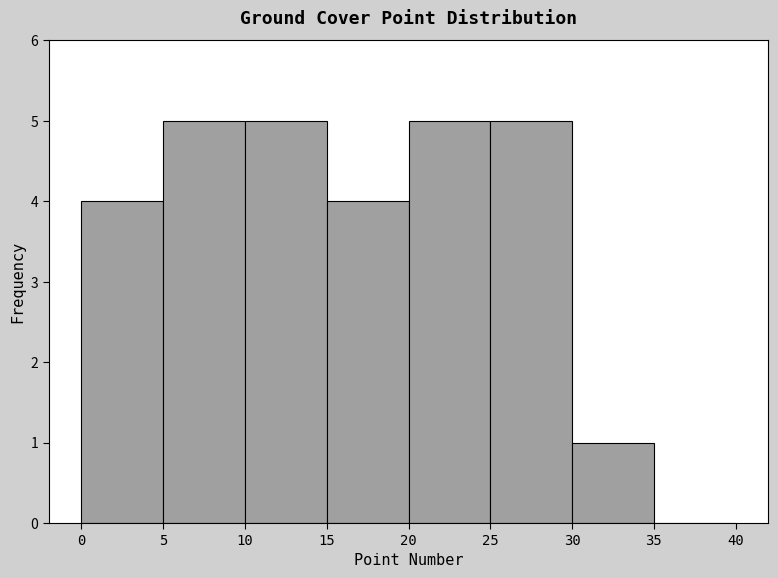

Reading left to right, list every bar in this chart as the range it spans on the x-axis followed by its height. The values are not printed on the chart, so give them approximately, as read against the axis.

0 to 5: 4
5 to 10: 5
10 to 15: 5
15 to 20: 4
20 to 25: 5
25 to 30: 5
30 to 35: 1
35 to 40: 0